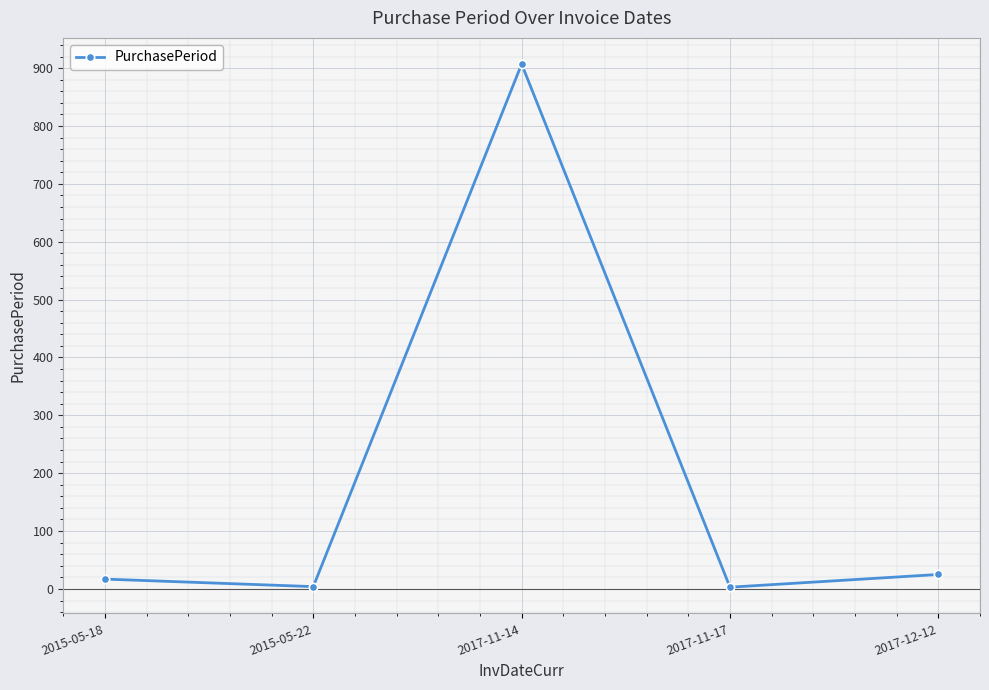

Is it true that the value at 2017-11-14 is 205?

False